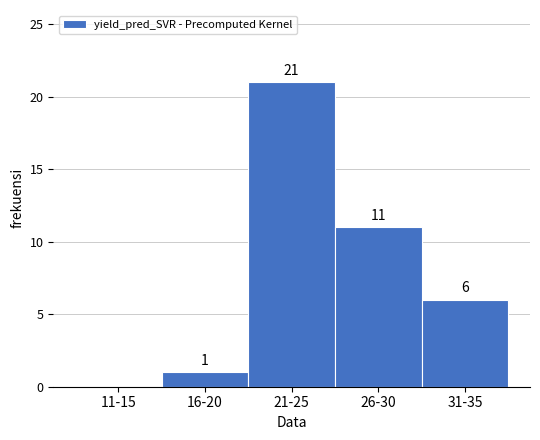

Reading right to left, extract all data points from this chart.

31-35=6	26-30=11	21-25=21	16-20=1	11-15=0